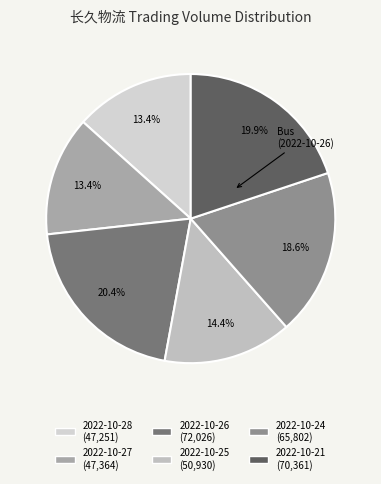

True or false: 2022-10-21 accounts for 20% of the total.

True